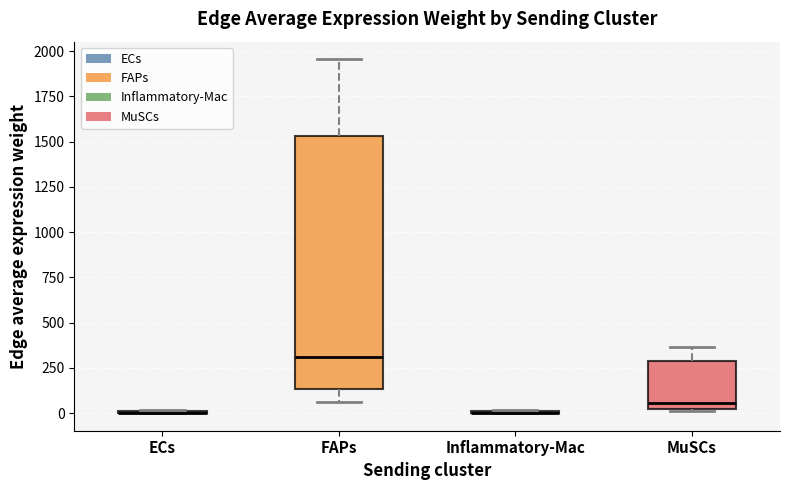

Reading left to right, transcribe this box plot: for each box, give where its median line is, the range the box spans, and where its two whiskers end, as read against the y-axis. The values are not printed on the chart, so give them approximately, as read against the axis.

ECs: box collapsed to a line at 0, whiskers 0 to 0
FAPs: median 300, box 150 to 1550, whiskers 50 to 1950
Inflammatory-Mac: box collapsed to a line at 0, whiskers 0 to 0
MuSCs: median 50 (just above the box's lower edge), box 50 to 300, whiskers 0 to 350